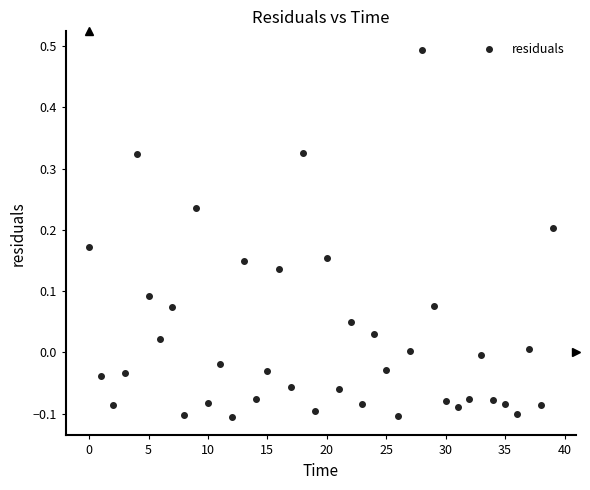

What is the range of Y values (max minus min)?

0.6